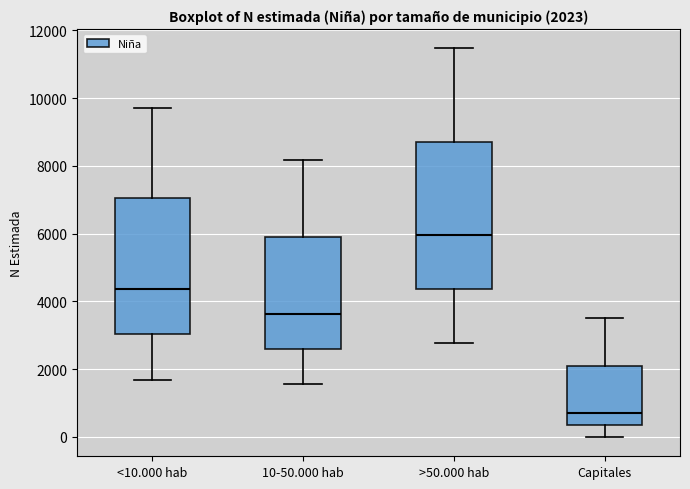

Which box's median line is the lowest?

Capitales